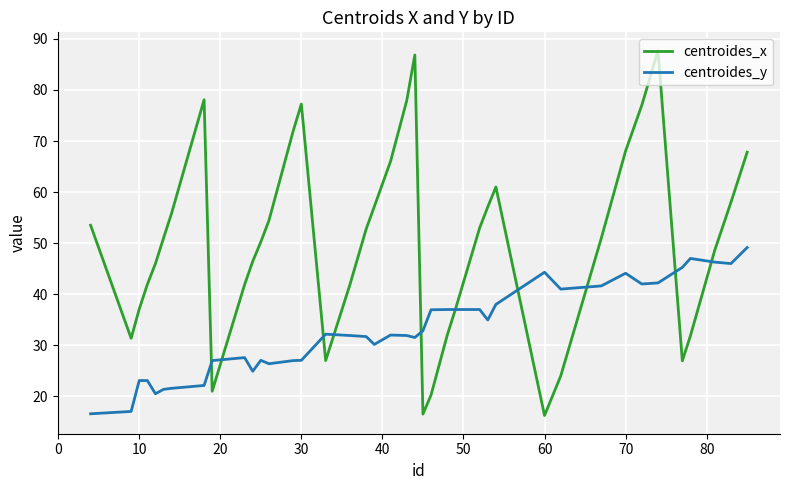

List the series in order of their overall mean, lowest first.

centroides_y, centroides_x